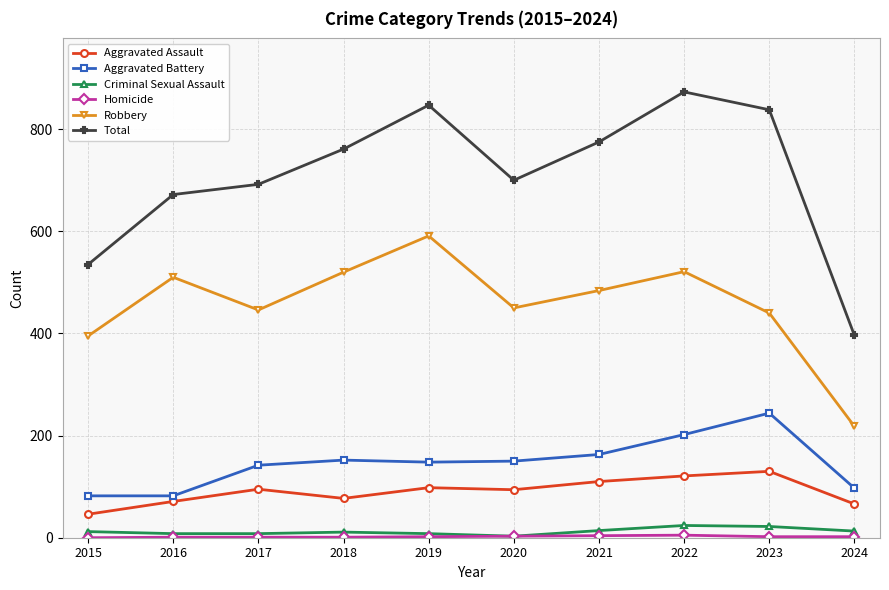

The Aggravated Battery series shows 65 at 2017. True or false?

False